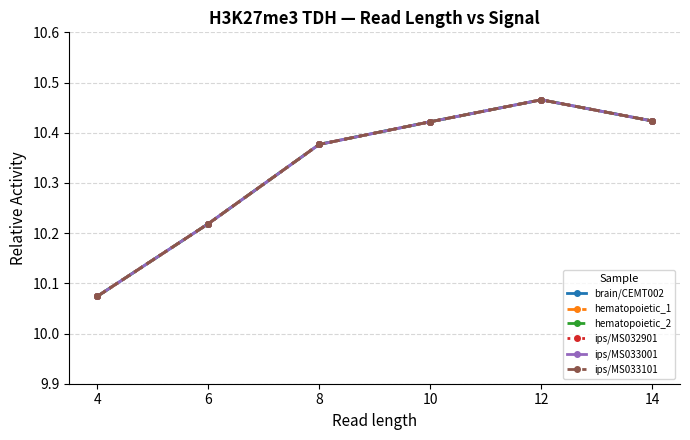

How many ips/MS033001 values are between 10 and 11?

6